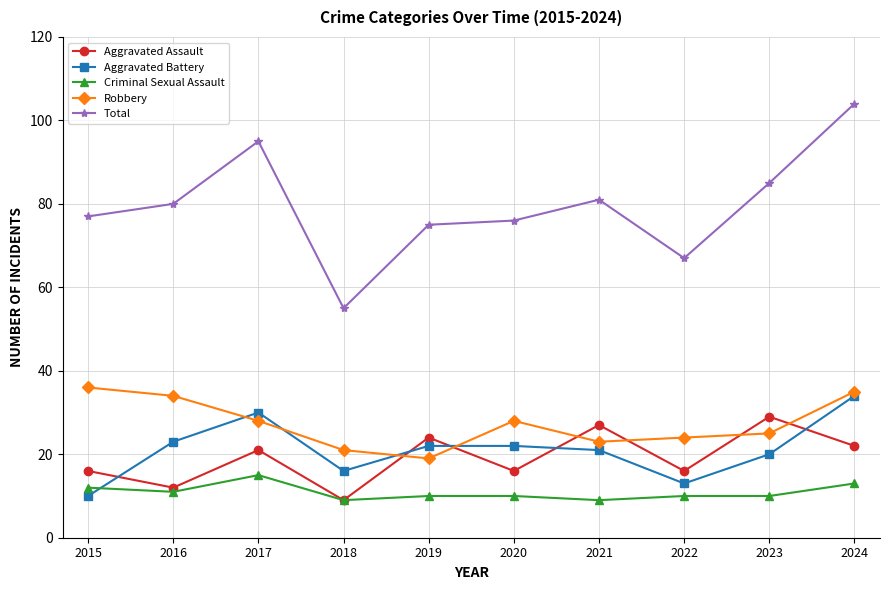

True or false: Total has a value of 85 at 2023.

True